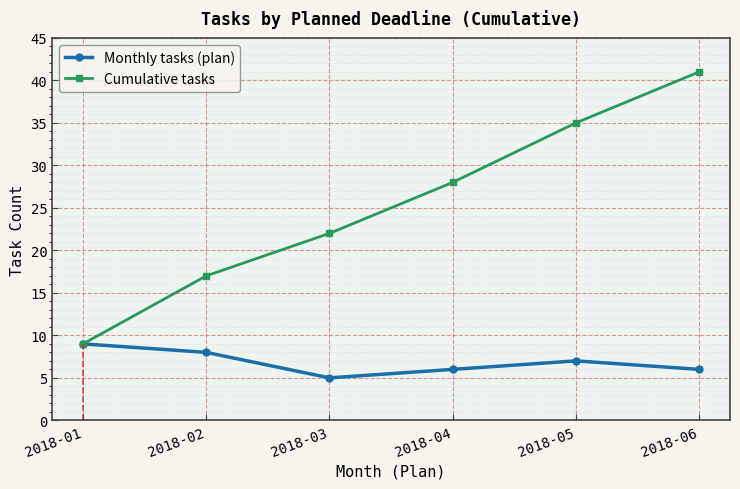

How many distinct data groups are displayed?

2